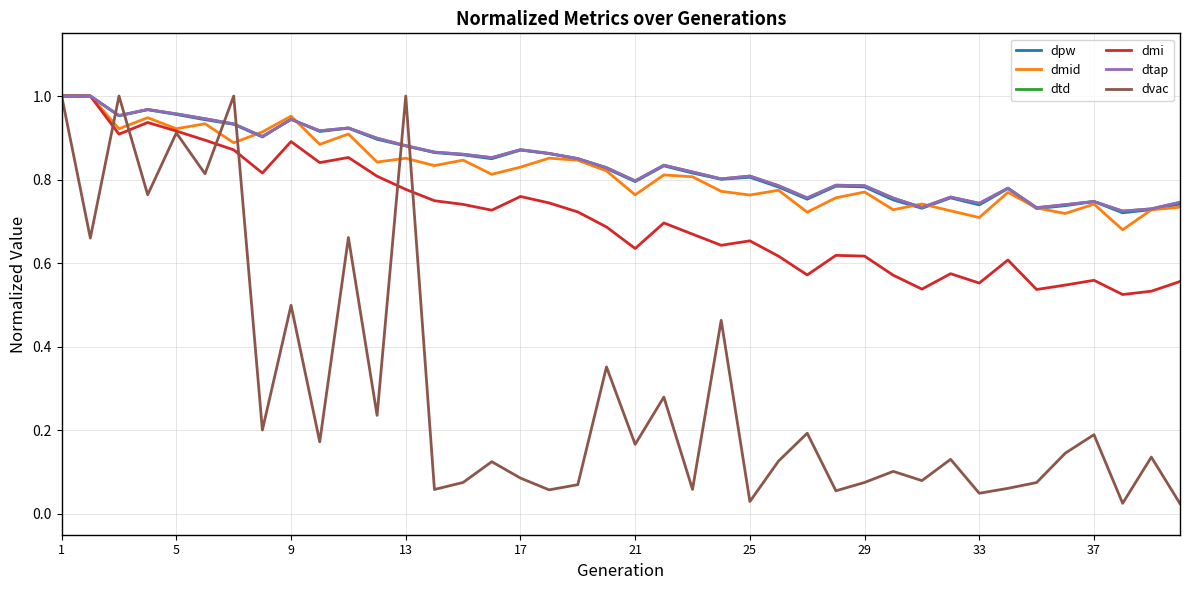

What is the maximum value for dmi?

1.0